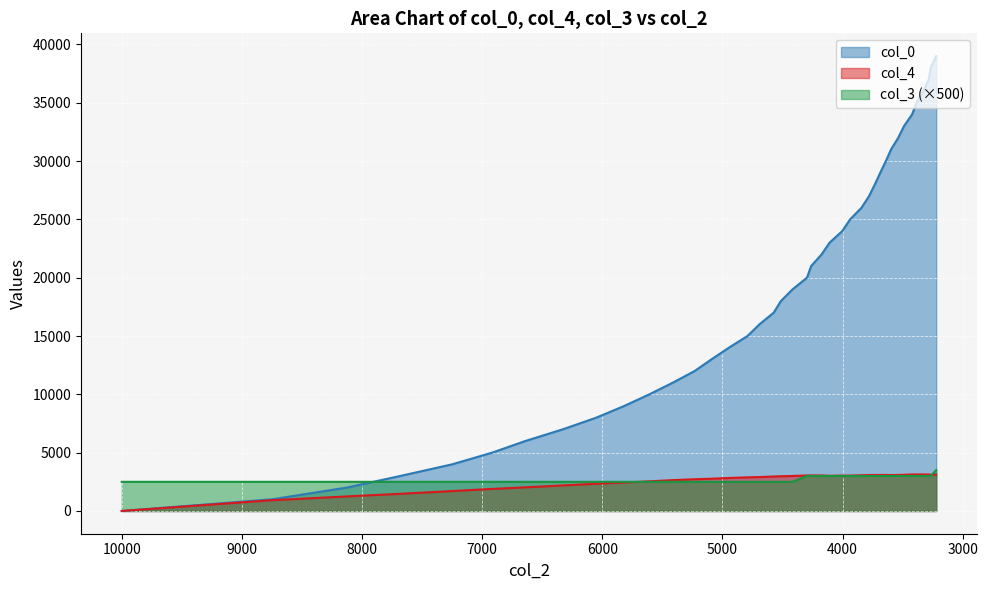

What is the value of the col_0 point at the 13th from the left?

12001